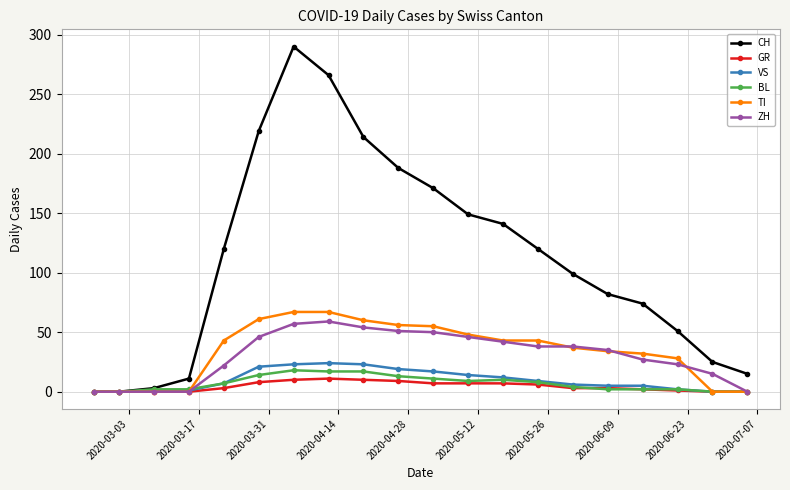

True or false: BL has more than 0 points higher than both neighbors.

True